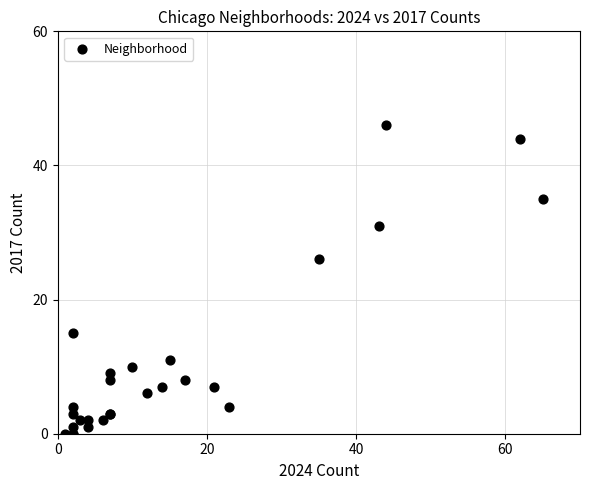

What Y value in the scatter plot is closest to 23?

26